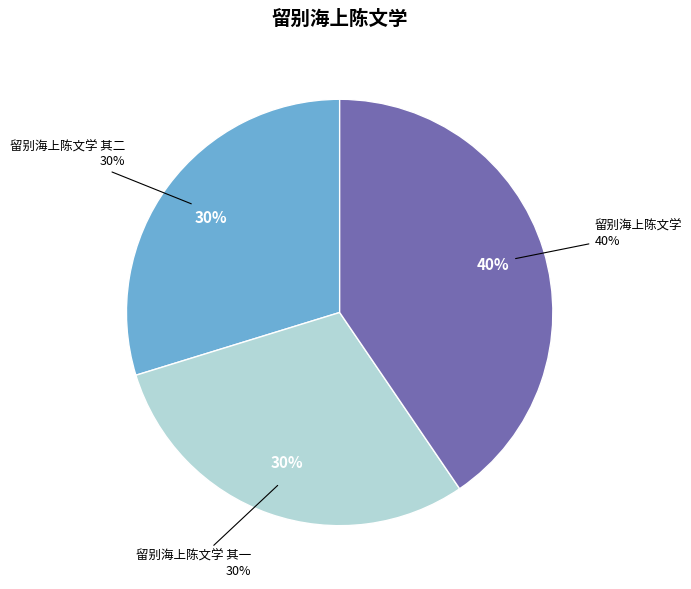

Is there a majority slice in this chart?

No